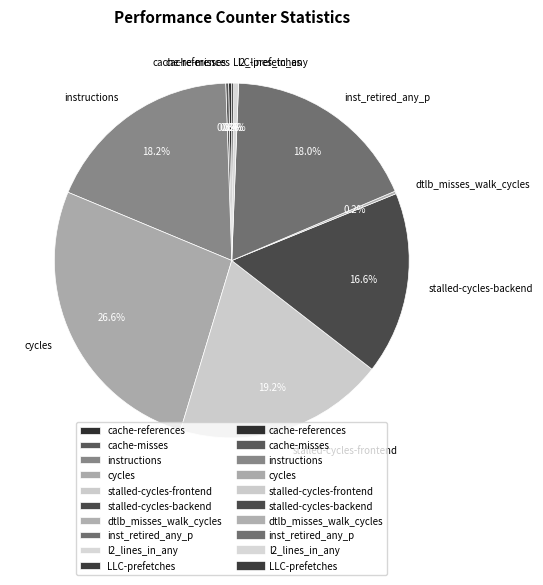

What is the ratio of the value at stalled-cycles-frontend to the value at l2_lines_in_any?

42.9